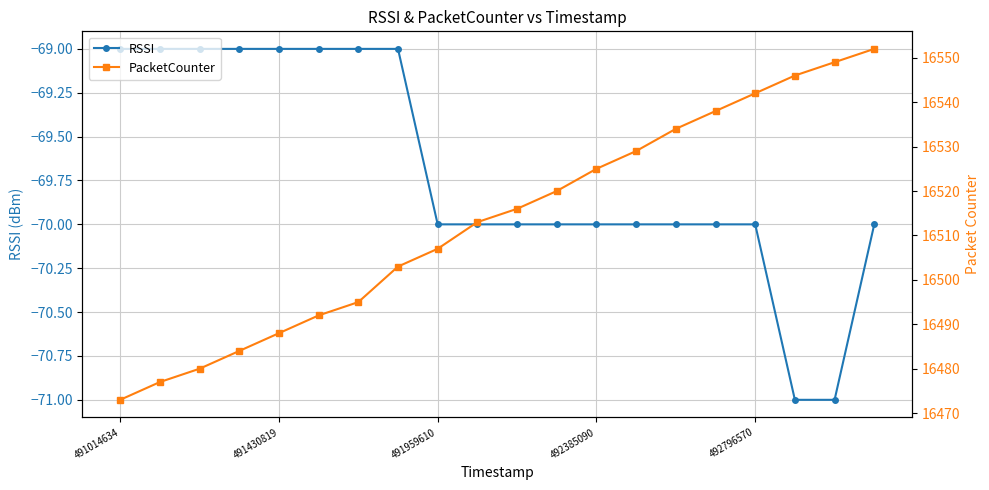

Does the chart display data point markers on the line(s)?

Yes